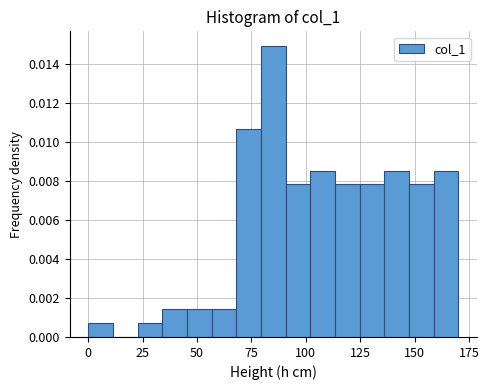

Read against the x-axis, roughly where is the centre of the tallest bar?

85